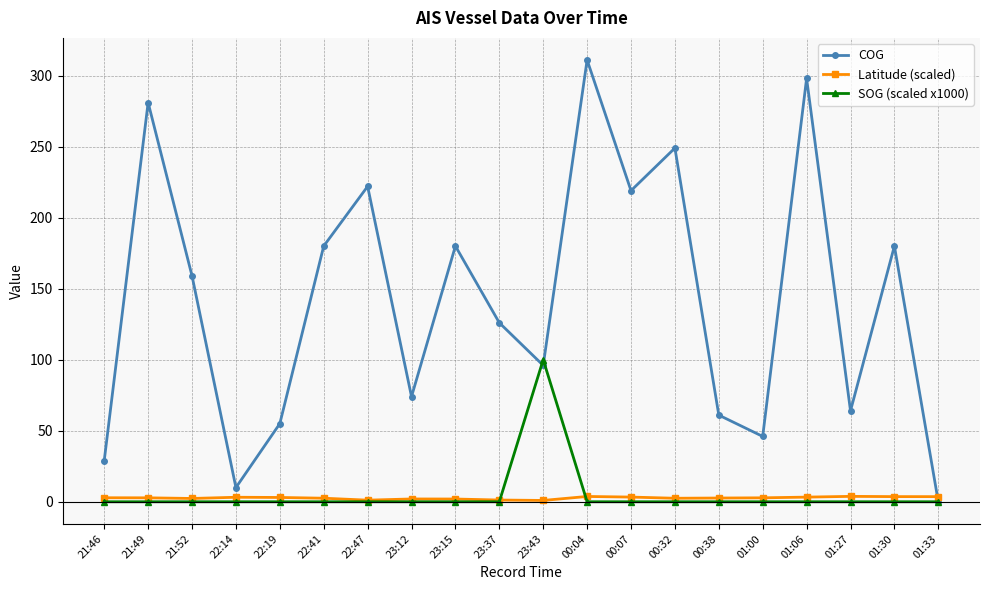

At which category is the sum across all series the highest?

00:04